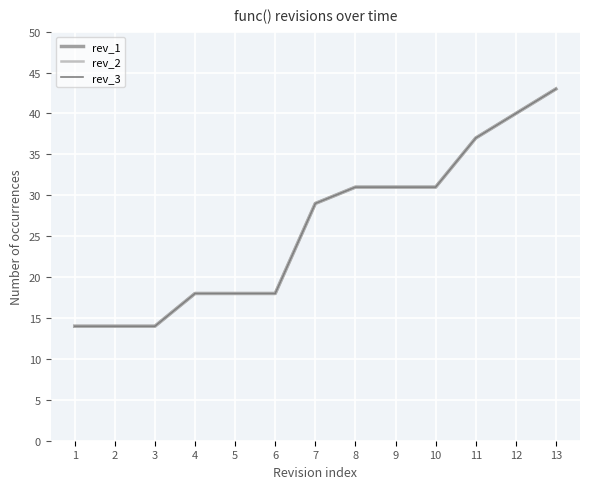

Does the chart have visible grid lines?

Yes